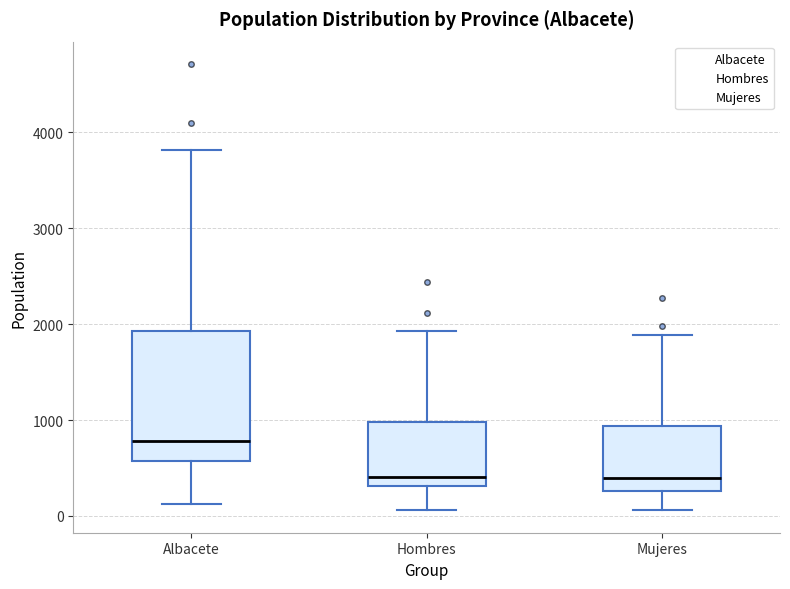

Which box is the tallest, from its lower edge to its upper edge?

Albacete